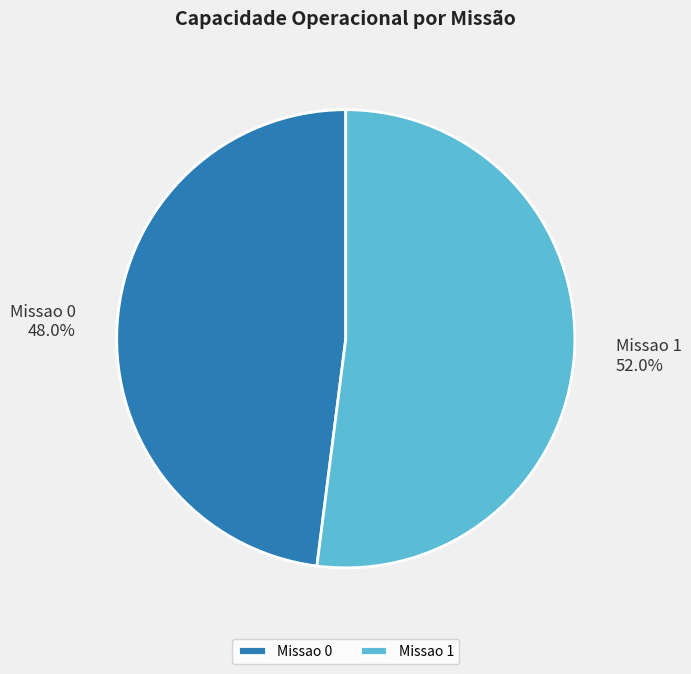

Which category has the biggest portion of the pie?

Missao 1